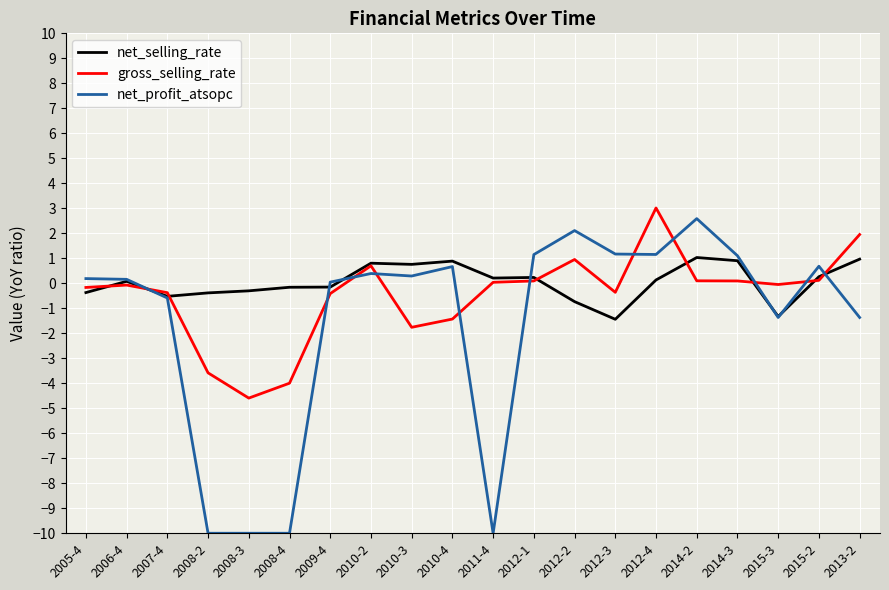

True or false: net_profit_atsopc and net_selling_rate intersect in this chart.

True